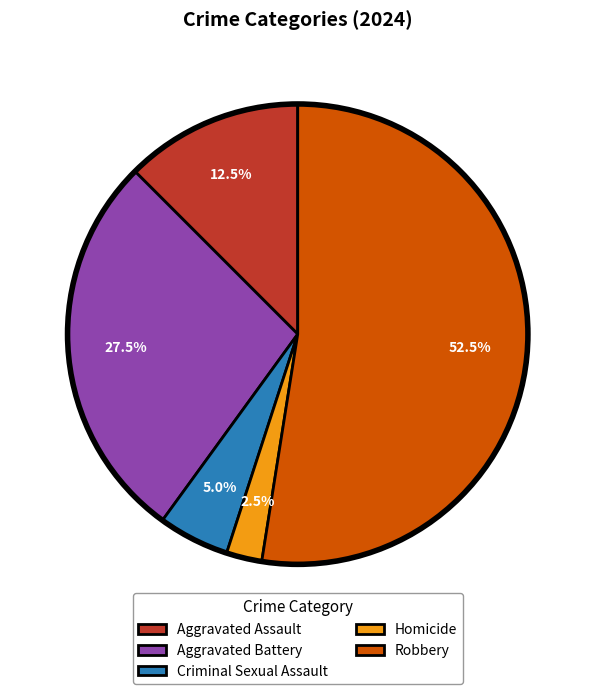

What is the ratio of the value at Robbery to the value at Criminal Sexual Assault?

10.5